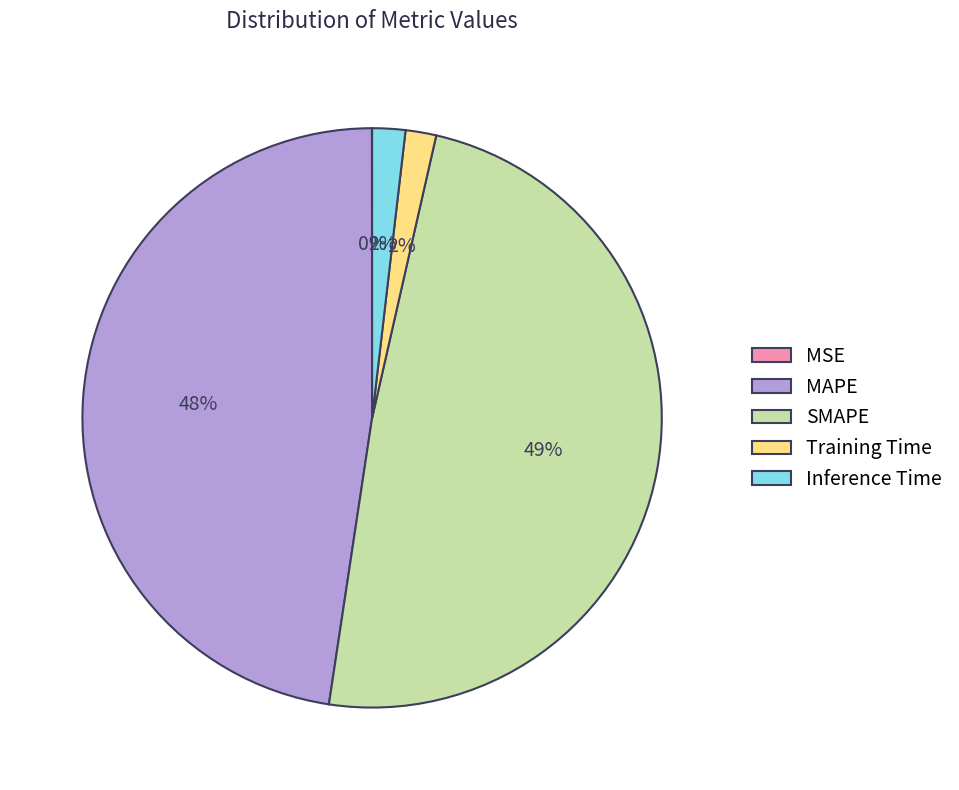

Is it true that MAPE is 40% of the pie?

False